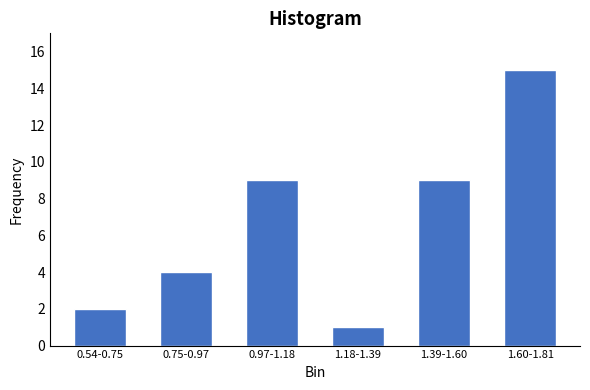

Reading left to right, extract all data points from this chart.

2	4	9	1	9	15